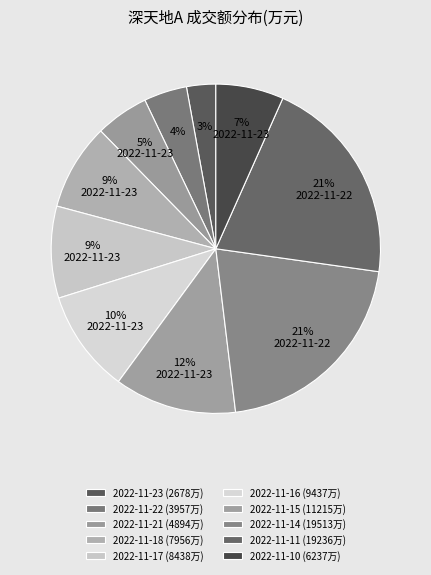

Between 2022-11-10 and 2022-11-11, which is larger?

2022-11-11